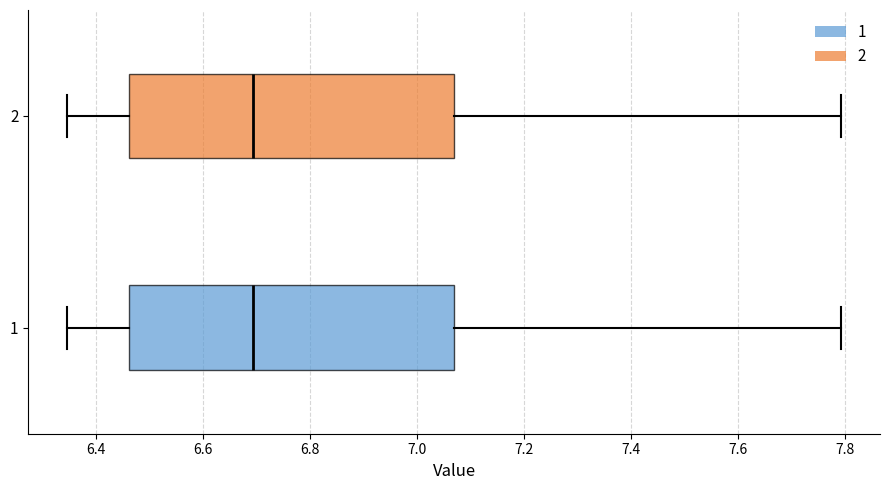

Where does the left whisker of the box at y = 2 end on the x-axis? The values are not printed on the chart, so give them approximately, as read against the axis.

6.34